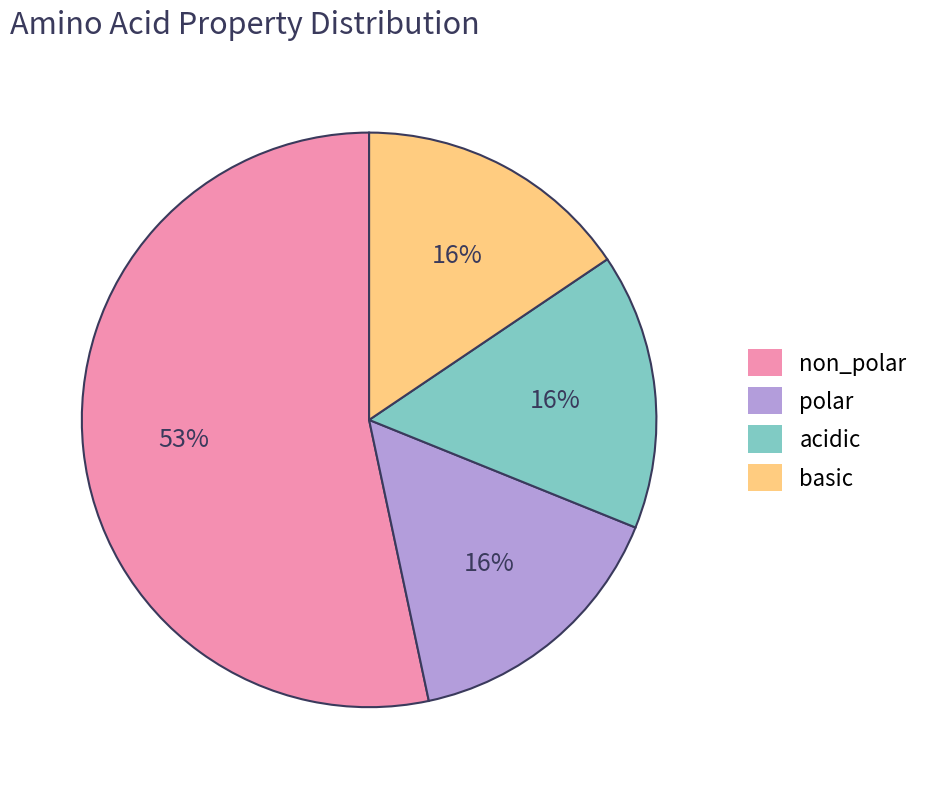

Between non_polar and basic, which is larger?

non_polar